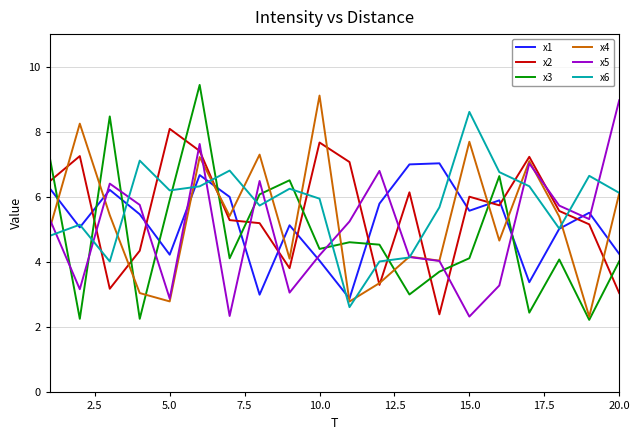

True or false: x2 and x5 intersect in this chart.

True